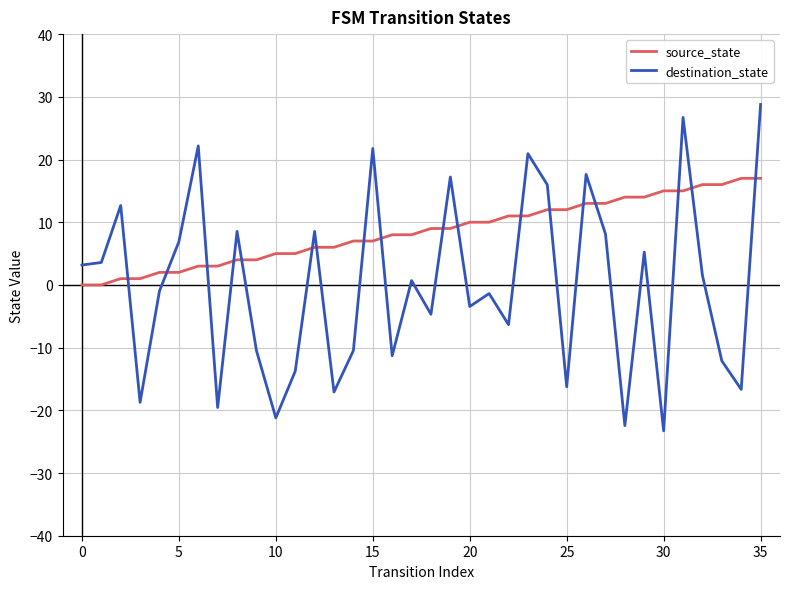

What is the maximum value for source_state?

17.0